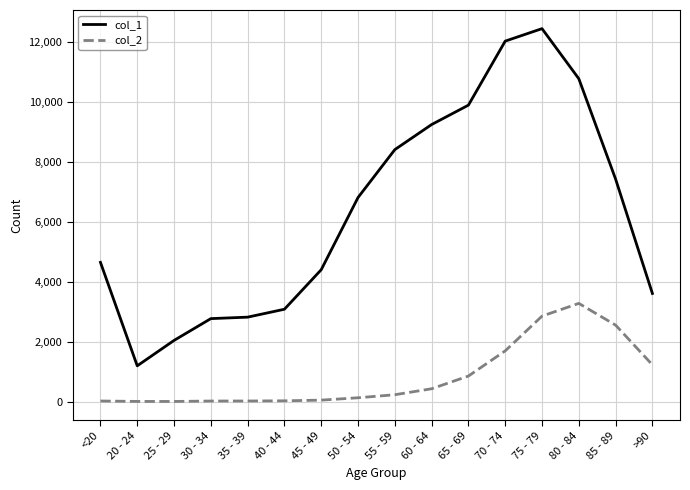

Which series has the largest range (max minus min)?

col_1